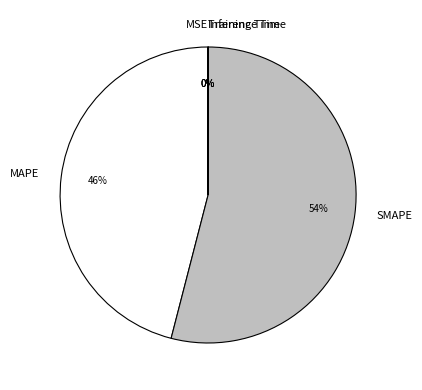

To the nearest percent, what is the difference between the largest and smallest slice percentages?

54%